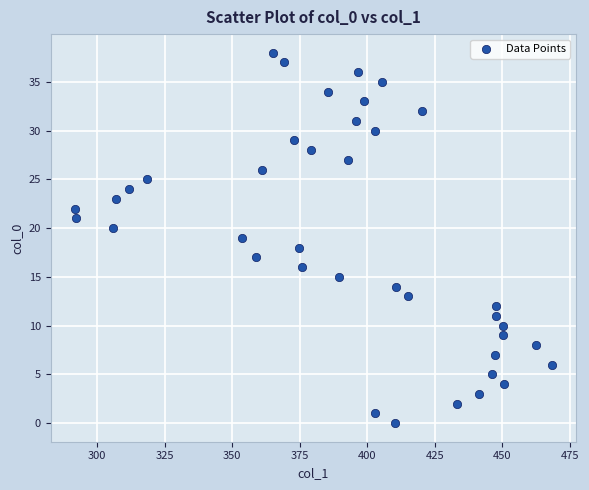

What is the range of Y values (max minus min)?

38